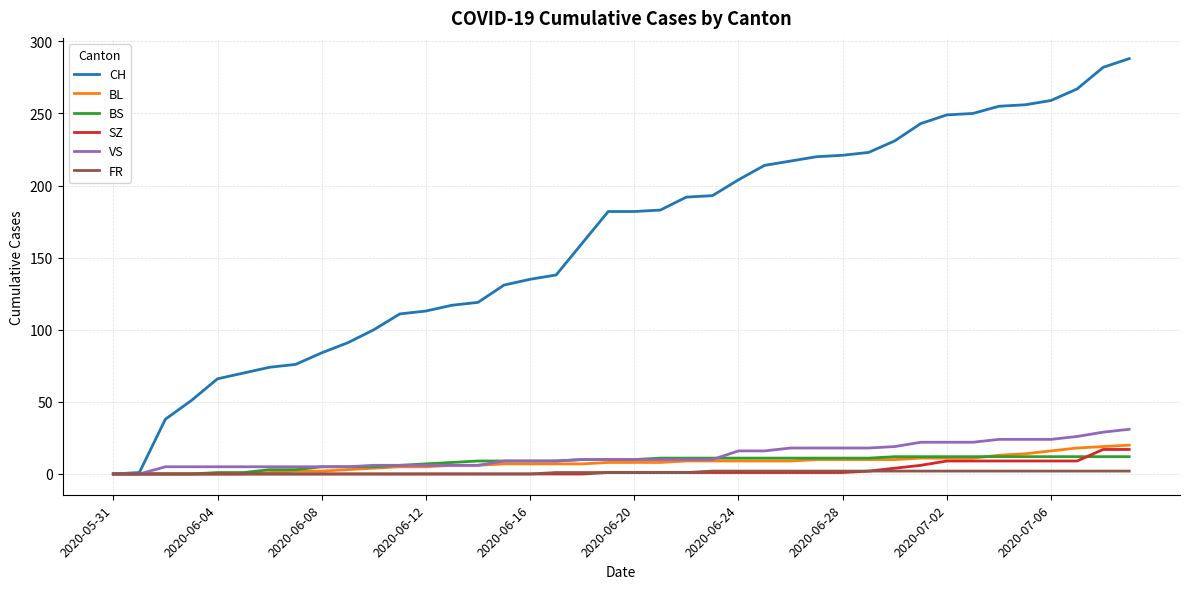

List the series in order of their peak value, highest first.

CH, VS, BL, SZ, BS, FR